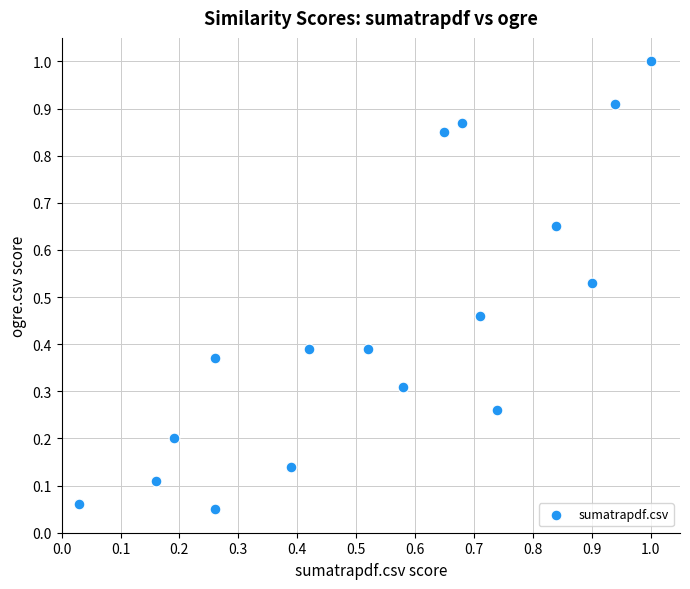

Count the number of points in this scatter plot.

17